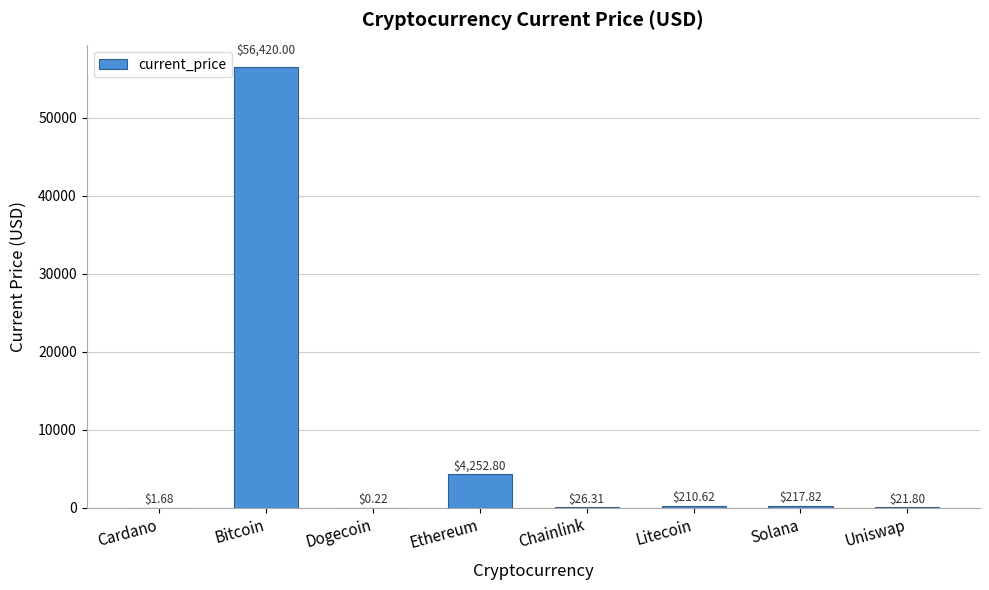

Which label corresponds to the largest value in the chart?

Bitcoin